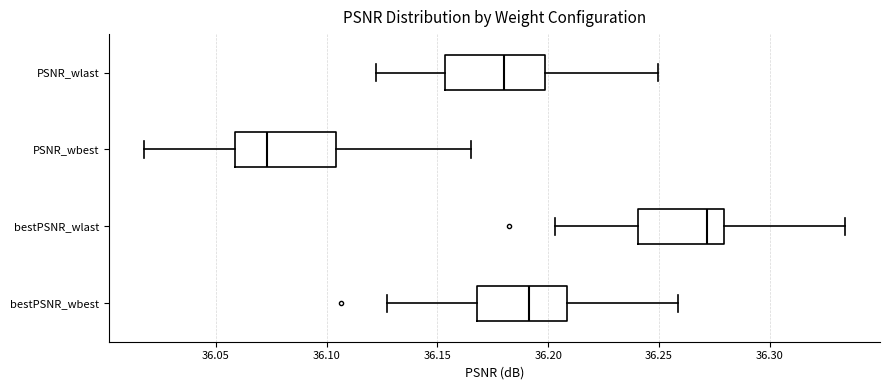

Reading bottom to top, read every box against the x-axis: the position of its median line, the range the box covers, and the ends of its whiskers. The values are not printed on the chart, so give them approximately, as read against the axis.

bestPSNR_wbest: median 36.190, box 36.170 to 36.210, whiskers 36.125 to 36.260
bestPSNR_wlast: median 36.270, box 36.240 to 36.280, whiskers 36.205 to 36.335
PSNR_wbest: median 36.075, box 36.060 to 36.105, whiskers 36.020 to 36.165
PSNR_wlast: median 36.180, box 36.155 to 36.200, whiskers 36.125 to 36.250